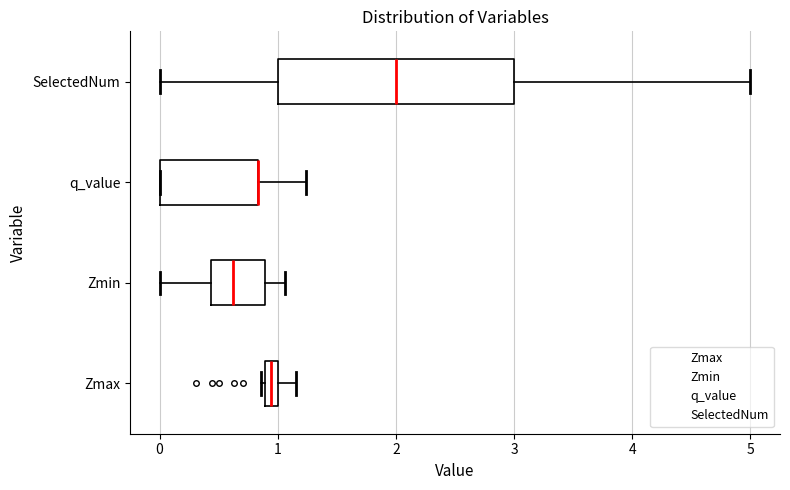

Where does the right whisker of the box for q_value end on the x-axis? The values are not printed on the chart, so give them approximately, as read against the axis.

1.2